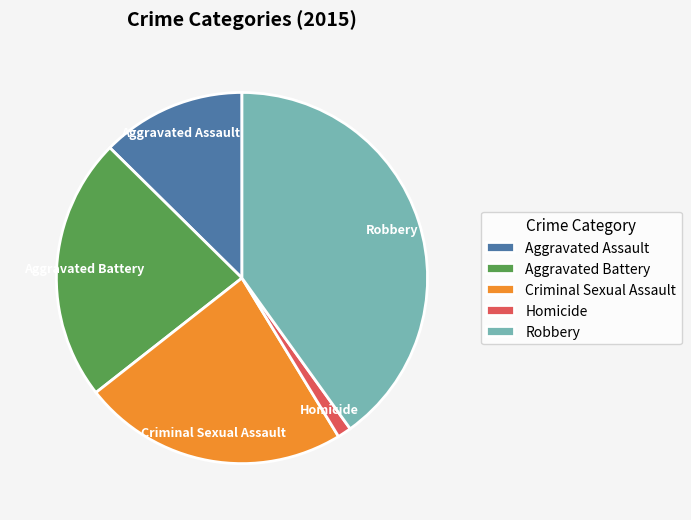

Does Criminal Sexual Assault account for over 50% of the chart?

No